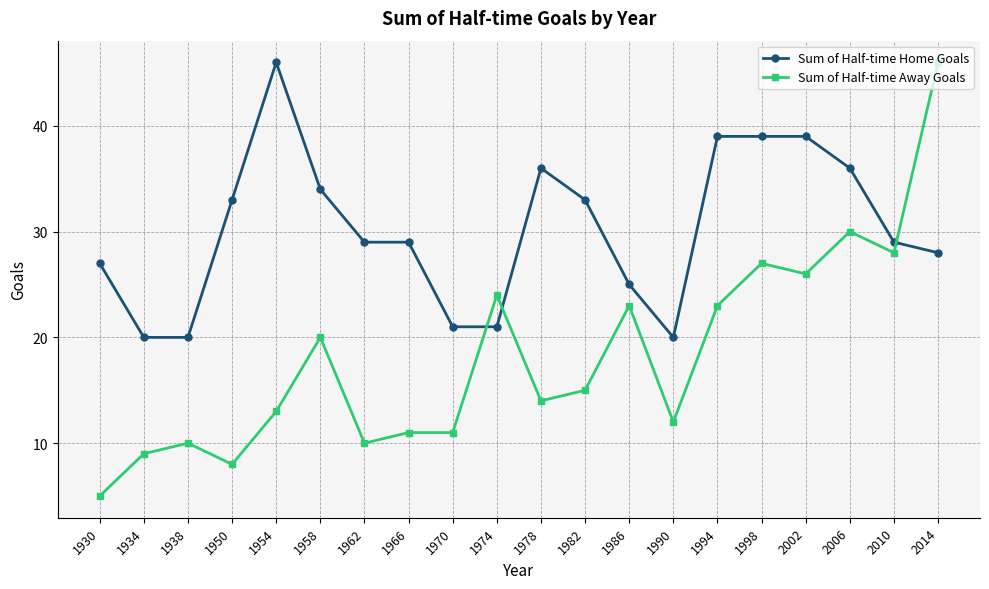

Is the value of Sum of Half-time Away Goals at 2006 greater than the value of Sum of Half-time Home Goals at 1934?

Yes